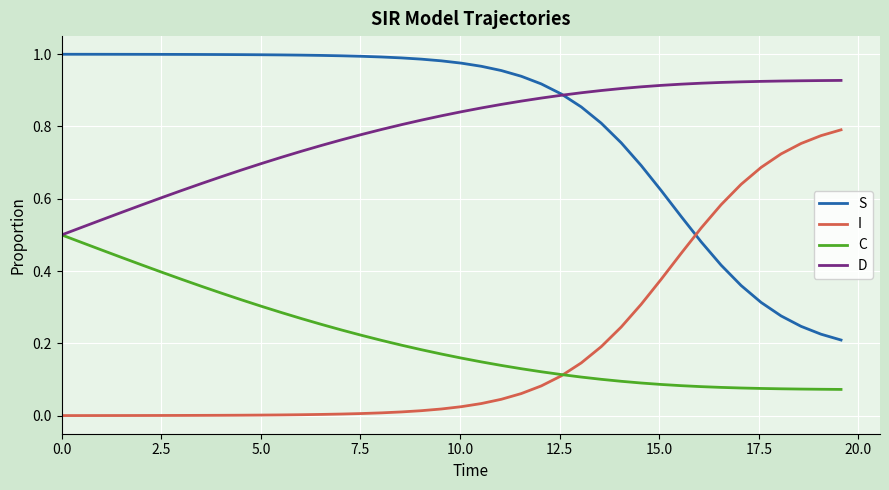

True or false: S and C intersect in this chart.

False